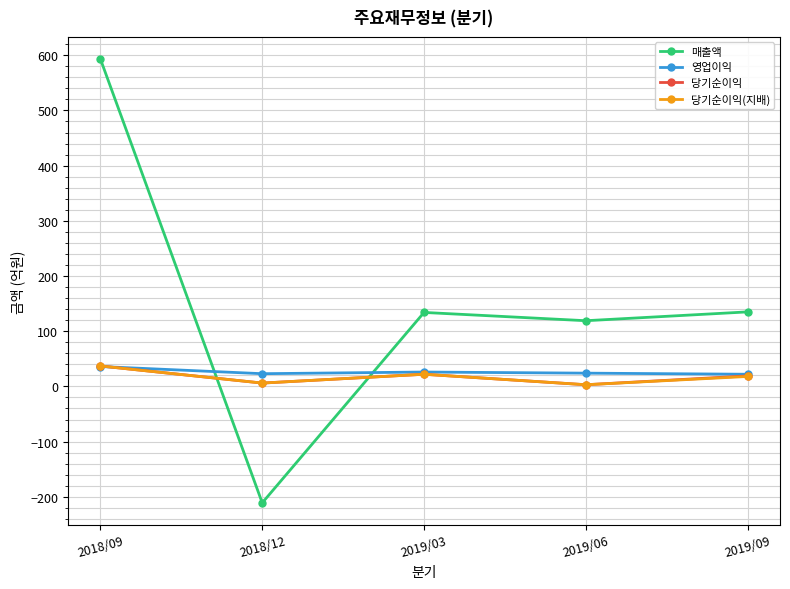

What is the average value of the 매출액 series?

154